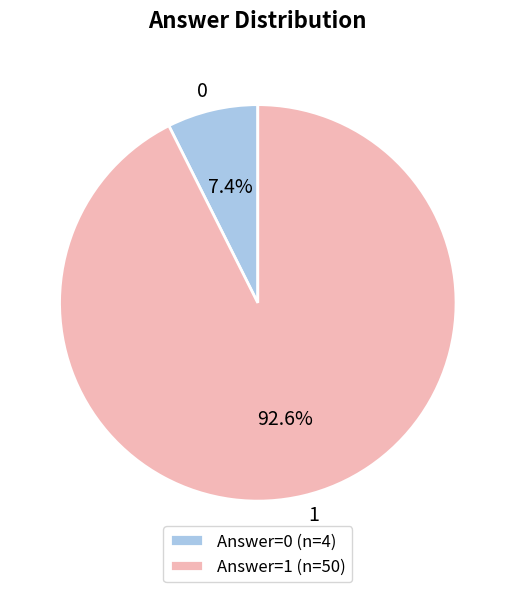

Approximately how many times larger is the value at 0 compared to 1?

0.1